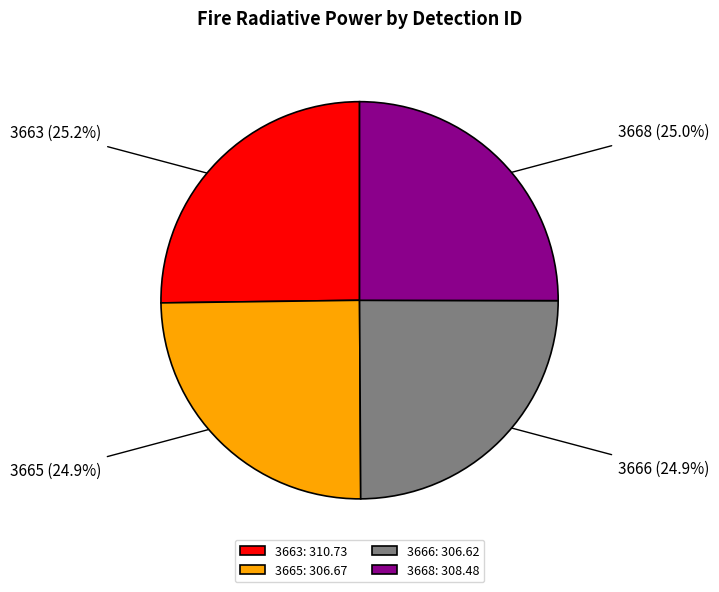

Does 3663 represent more than half of the total?

No